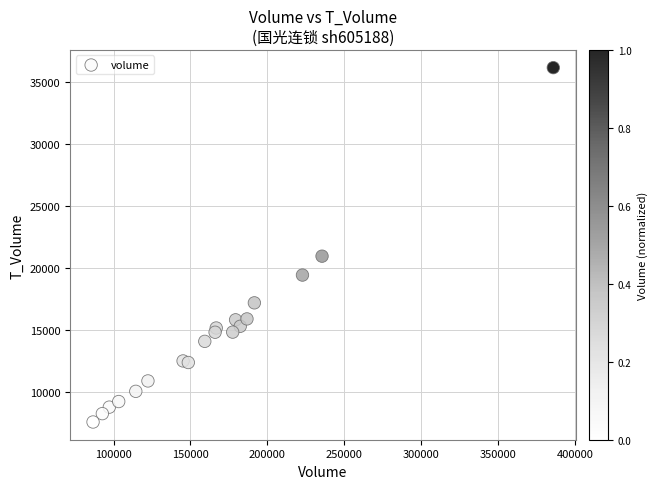

What Y value in the scatter plot is closest to 21881?

20967